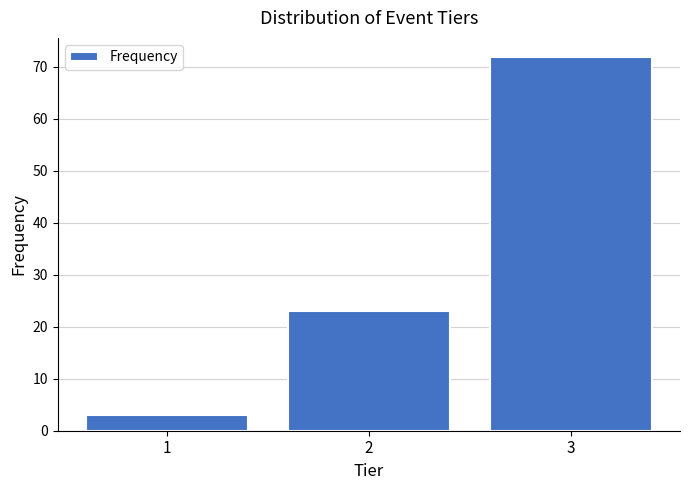

Reading right to left, transcribe all the data shown in this chart.

72	23	3